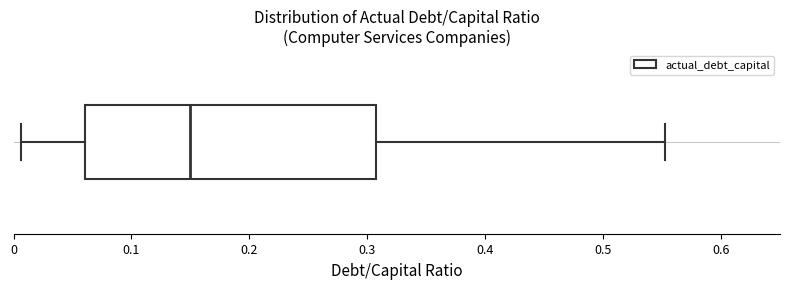

Read this box plot against the x-axis: the position of the median line, the range covered by the box, and the ends of both whiskers. The values are not printed on the chart, so give them approximately, as read against the axis.

median 0.15, box 0.06 to 0.31, whiskers 0.01 to 0.55